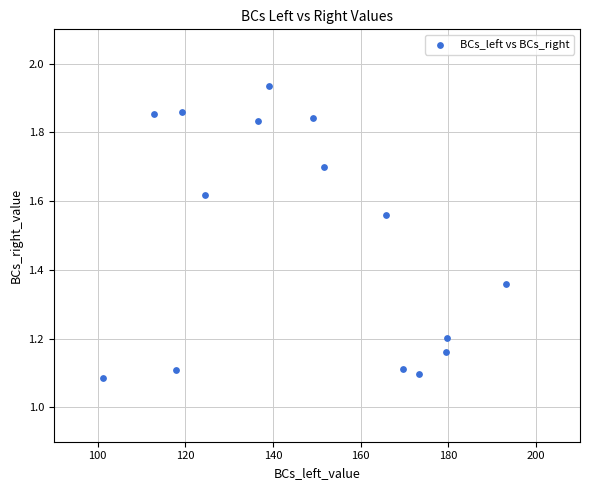

What is the range of X values (max minus min)?

92.0